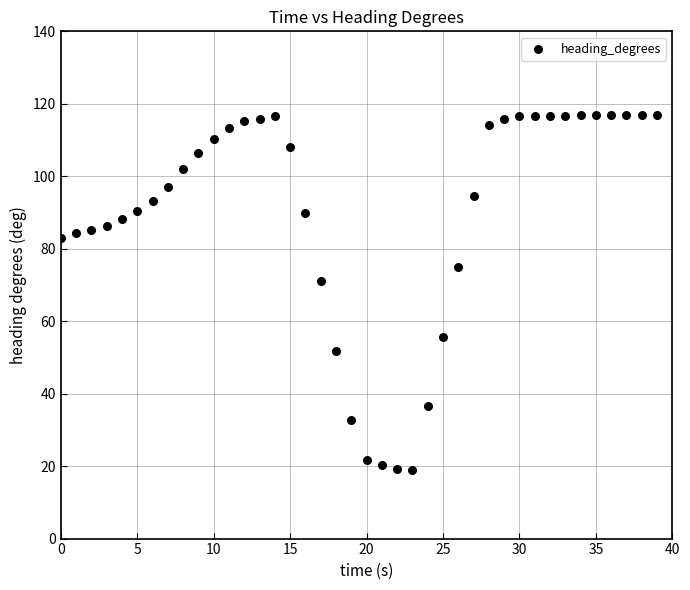

What is the range of Y values (max minus min)?

98.0